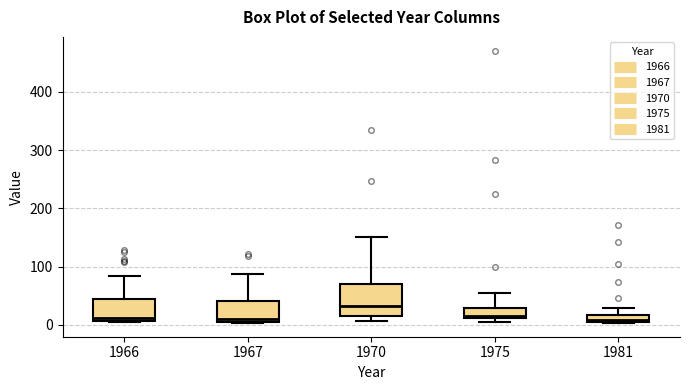

Which box is the tallest, from its lower edge to its upper edge?

1970